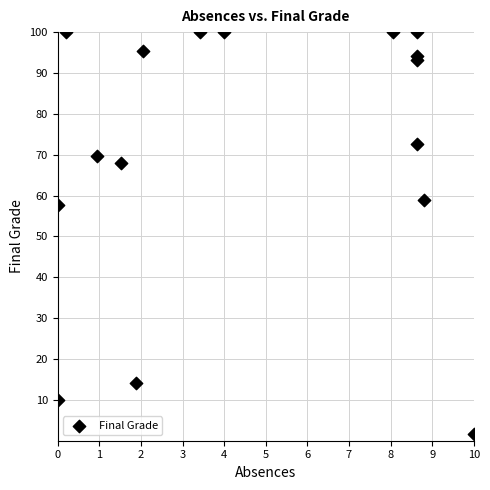

What Y value in the scatter plot is closest to 50?

57.7